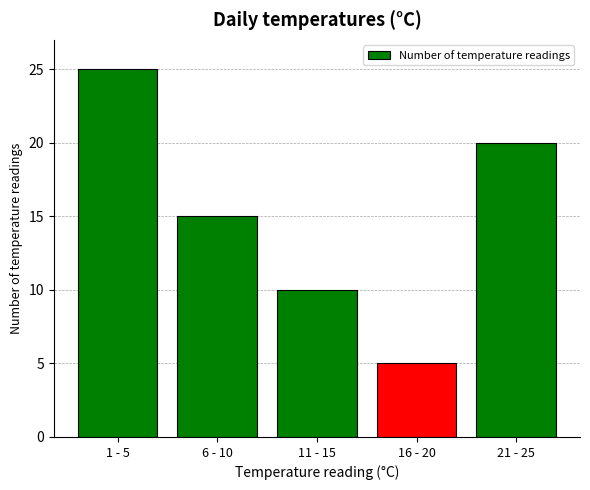

Reading right to left, extract all data points from this chart.

21 - 25=20	16 - 20=5	11 - 15=10	6 - 10=15	1 - 5=25